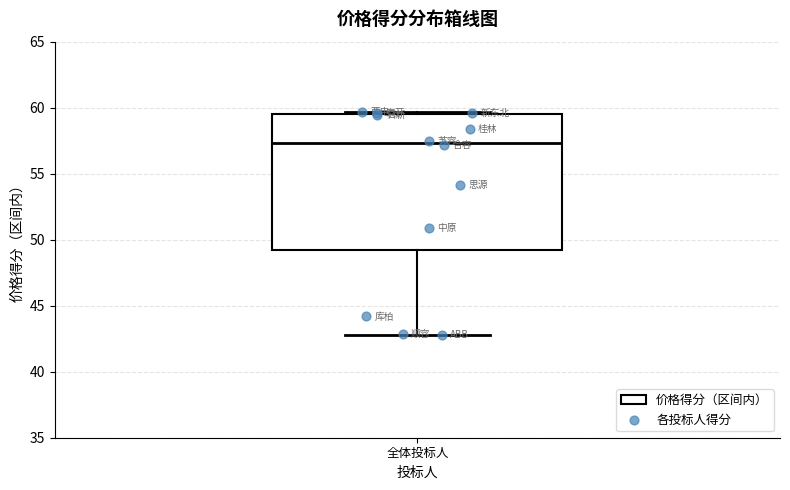

Transcribe this box plot: give where the median line is, the range the box spans, and where the two whiskers end, as read against the y-axis. The values are not printed on the chart, so give them approximately, as read against the axis.

median 57.5, box 49.0 to 59.5, whiskers 43.0 to 59.5 (just above the box's upper edge)